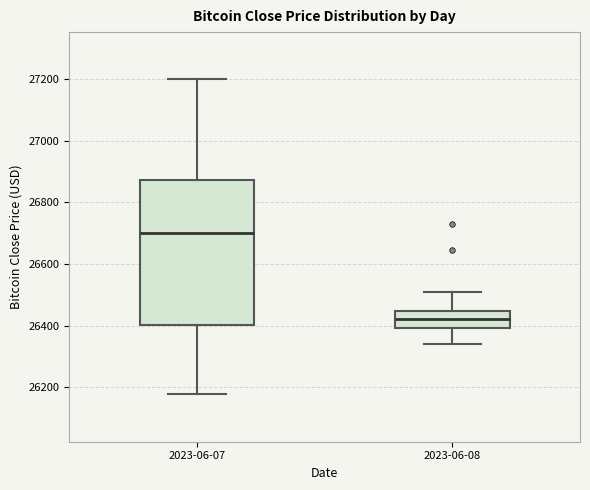

Where is the lower edge of the box for 2023-06-07 on the y-axis? The values are not printed on the chart, so give them approximately, as read against the axis.

26400